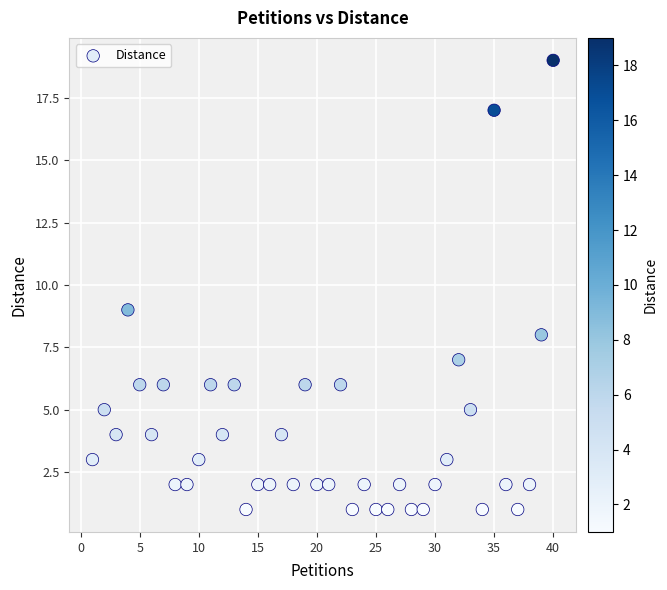

What is the range of X values (max minus min)?

39